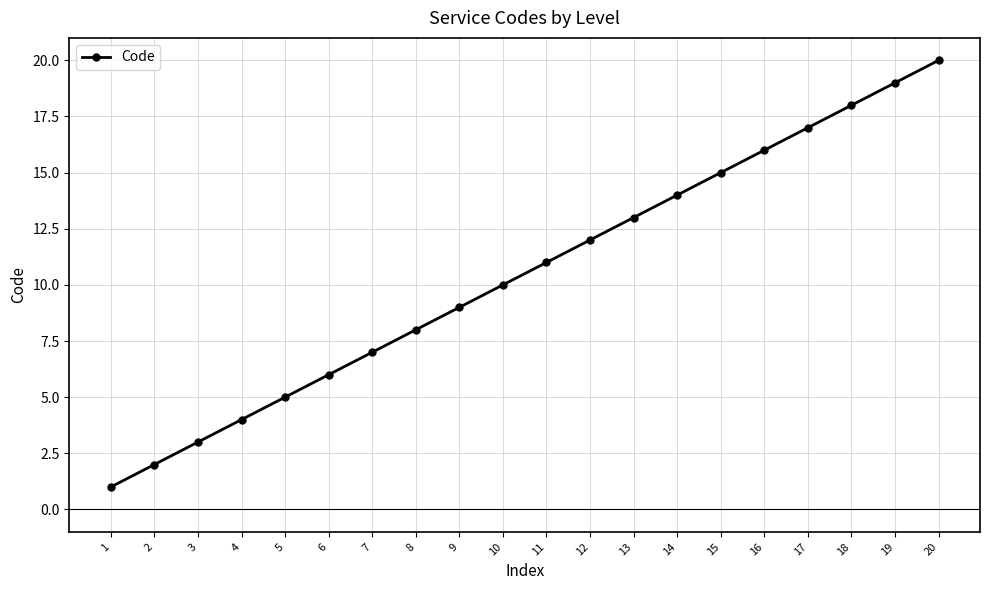

Reading left to right, list all the values displayed in this chart.

1	2	3	4	5	6	7	8	9	10	11	12	13	14	15	16	17	18	19	20